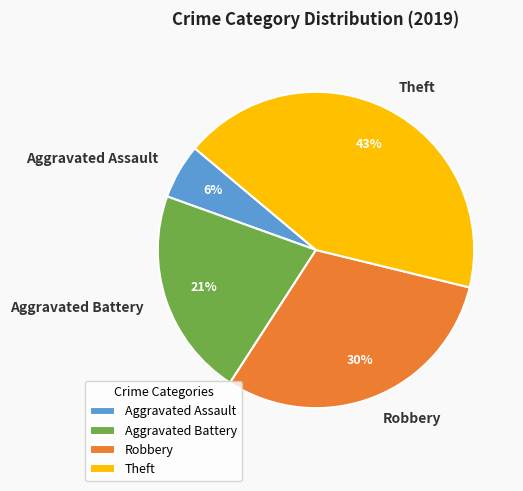

Does Aggravated Assault account for over 50% of the chart?

No